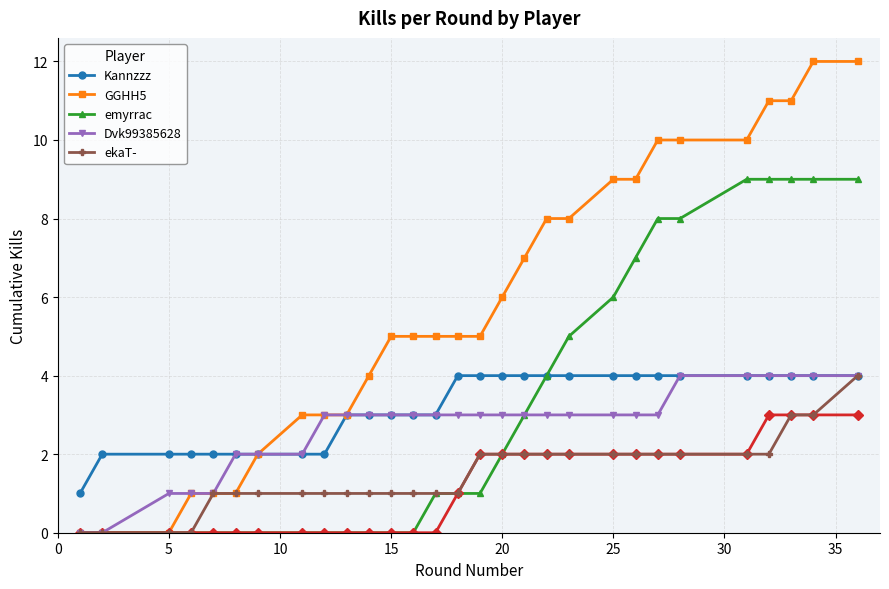

True or false: GGHH5 and Kannzzz cross at least once.

False